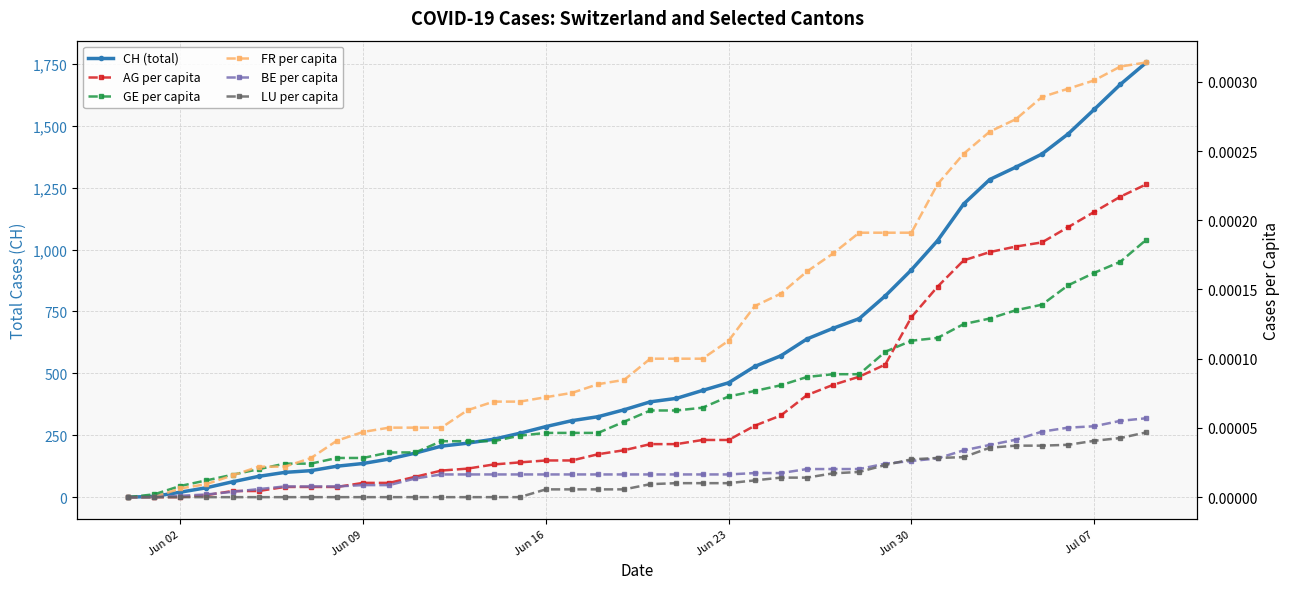

What is the difference between the maximum and second lowest values in the CH (total) series?

1753.0